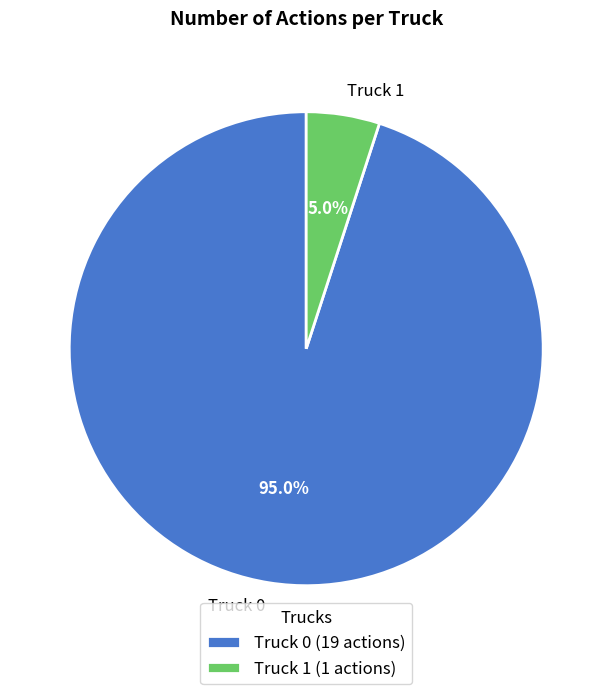

To the nearest percent, what percentage of the pie is Truck 0?

95%